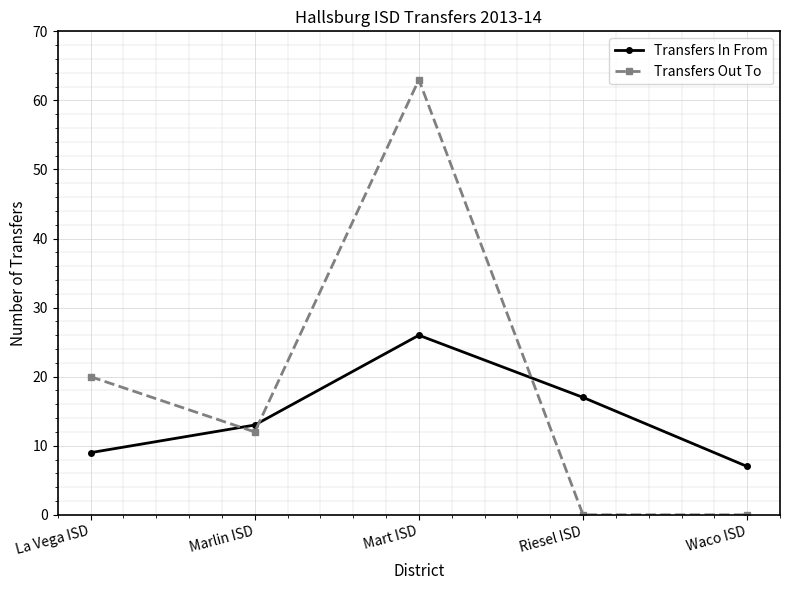

Does the chart have visible grid lines?

Yes